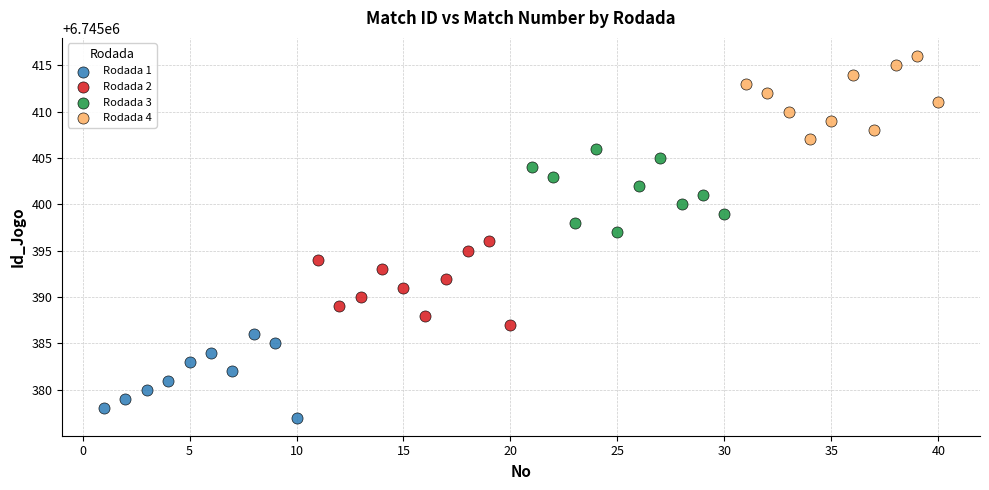

Which series reaches the minimum Y coordinate?

Rodada 1